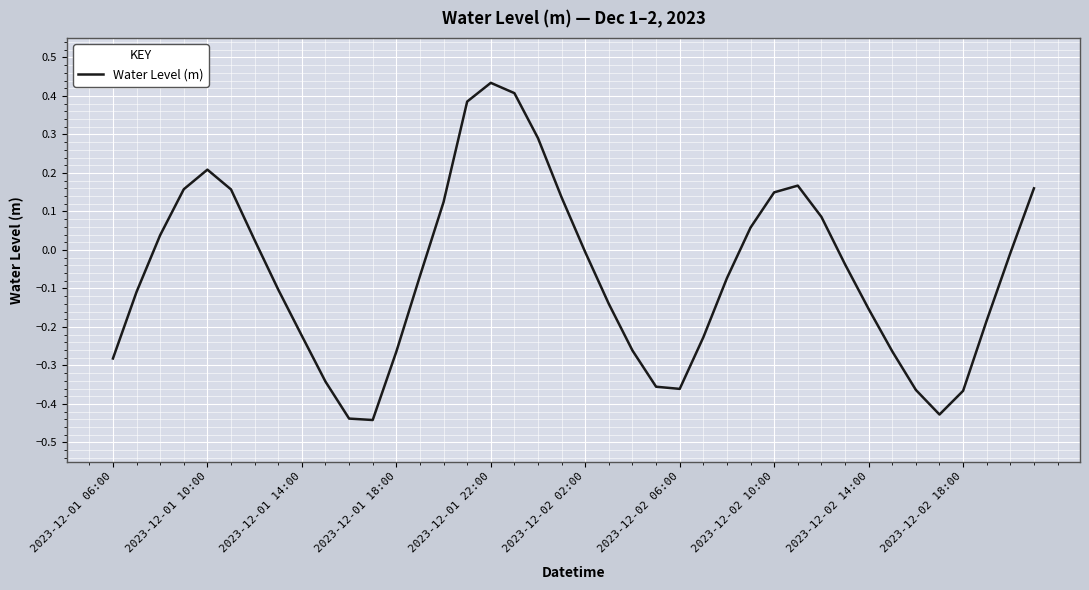

What is the difference between the maximum and minimum values?

0.9